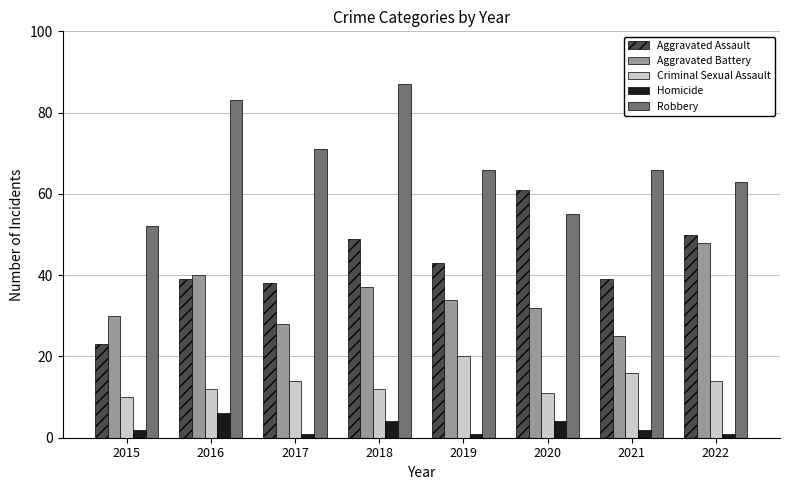

Where is Robbery nearest to the value 69?

2017